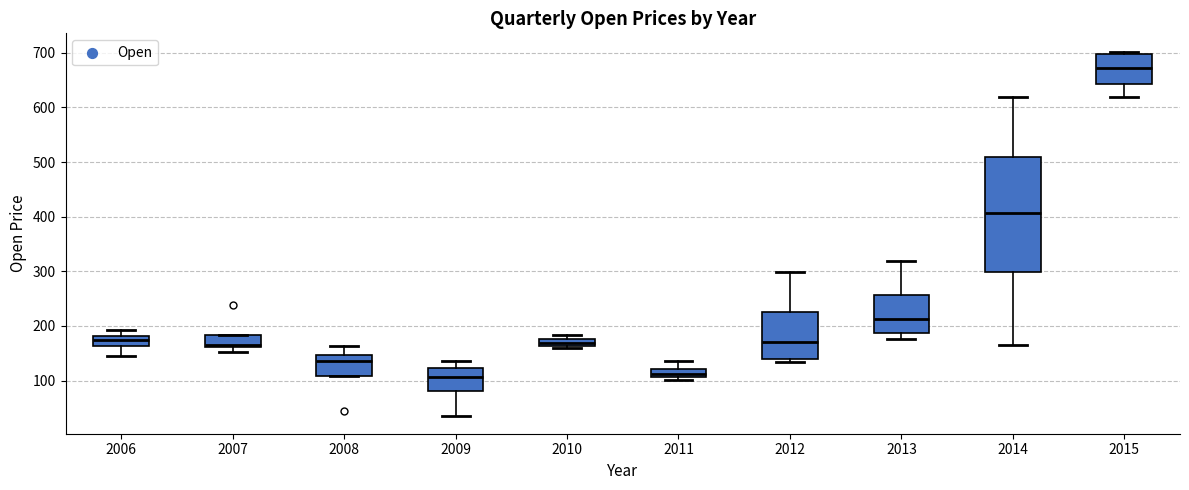

Where is the upper edge of the box at x = 2014 on the y-axis? The values are not printed on the chart, so give them approximately, as read against the axis.

510